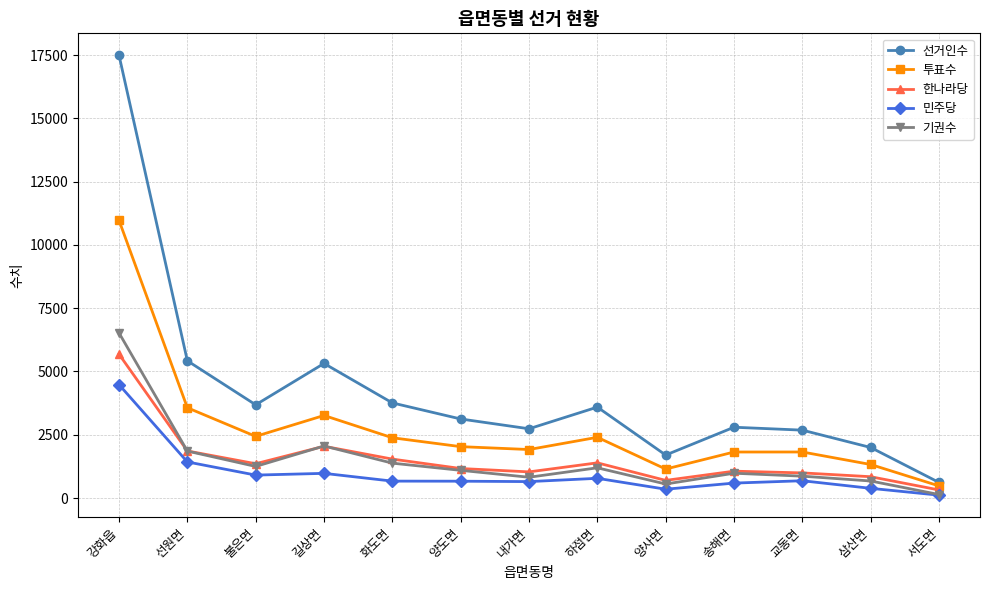

Which series has the widest spread of values?

선거인수